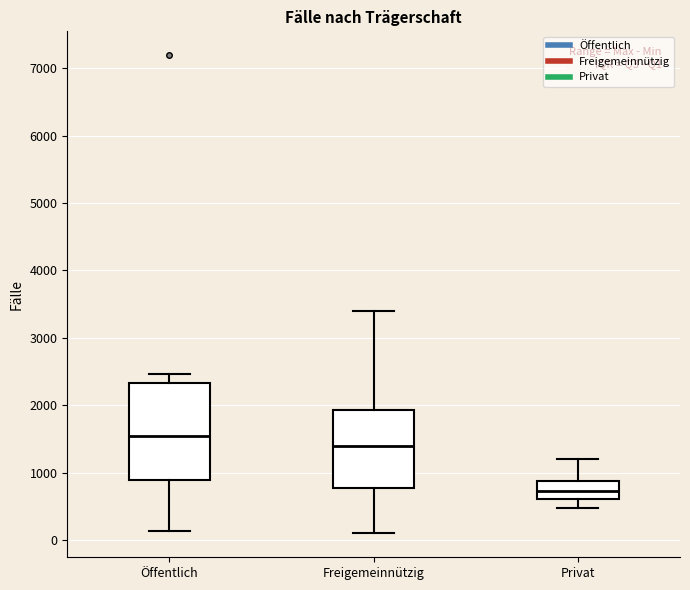

Reading left to right, transcribe this box plot: for each box, give where its median line is, the range the box spans, and where its two whiskers end, as read against the y-axis. The values are not printed on the chart, so give them approximately, as read against the axis.

Öffentlich: median 1500, box 900 to 2300, whiskers 100 to 2500
Freigemeinnützig: median 1400, box 800 to 1900, whiskers 100 to 3400
Privat: median 700, box 600 to 900, whiskers 500 to 1200